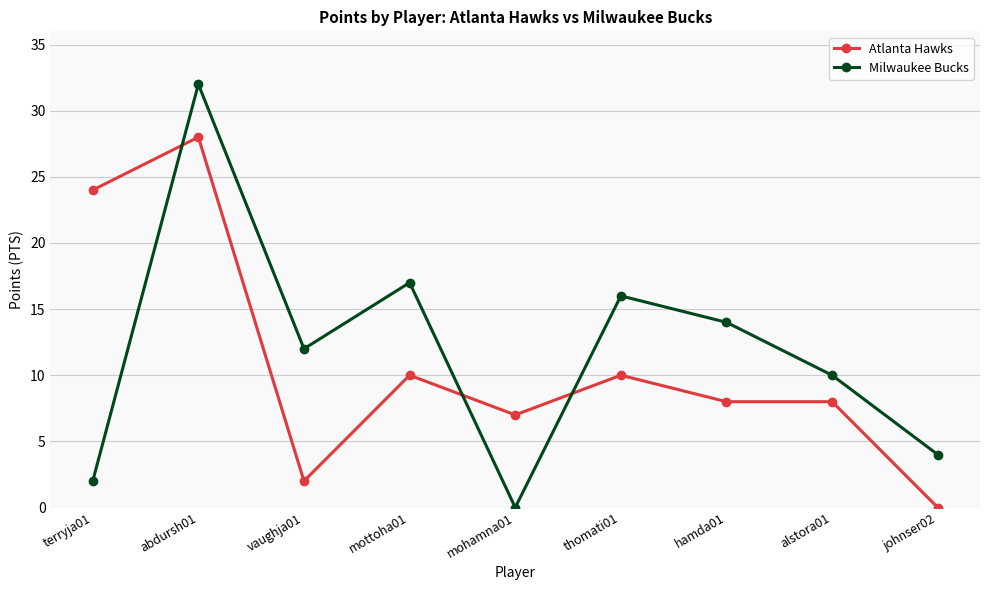

What is the label of the 7th point from the right?

vaughja01